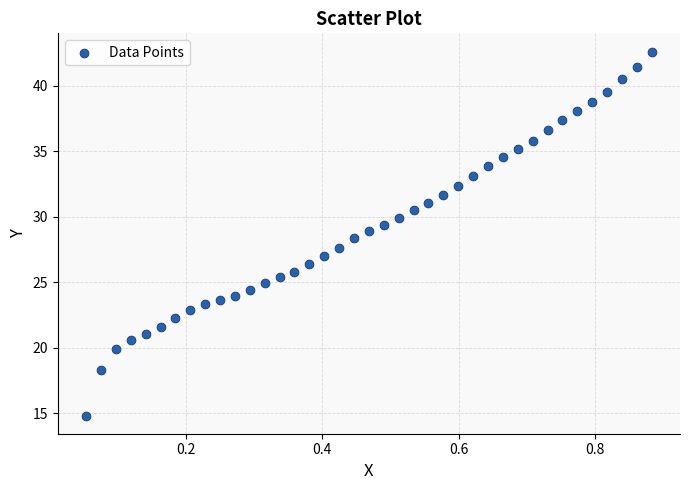

What is the range of Y values (max minus min)?

27.7